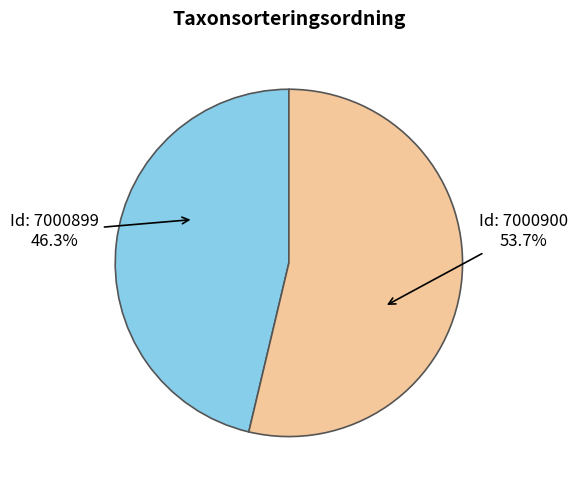

Is there a majority slice in this chart?

Yes